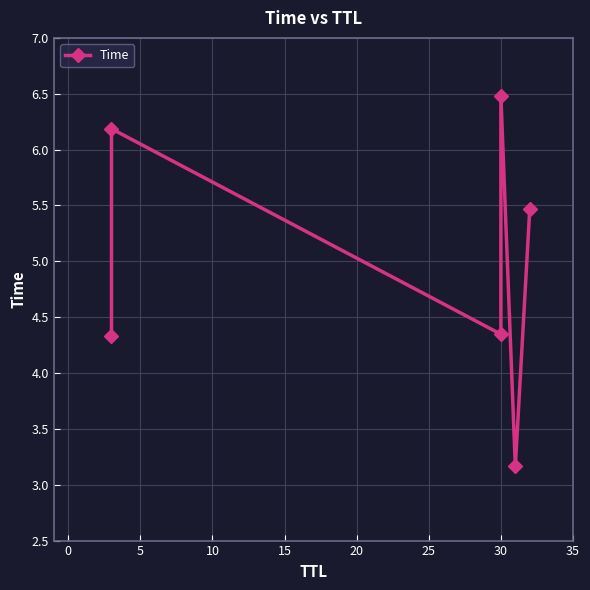

What is the difference between the maximum and minimum values?

3.3